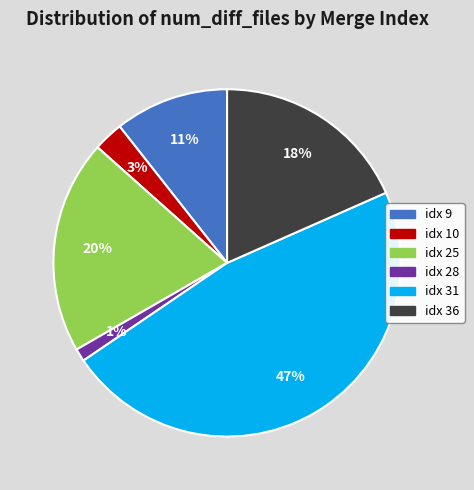

To the nearest percent, what is the difference between the largest and smallest slice percentages?

46%